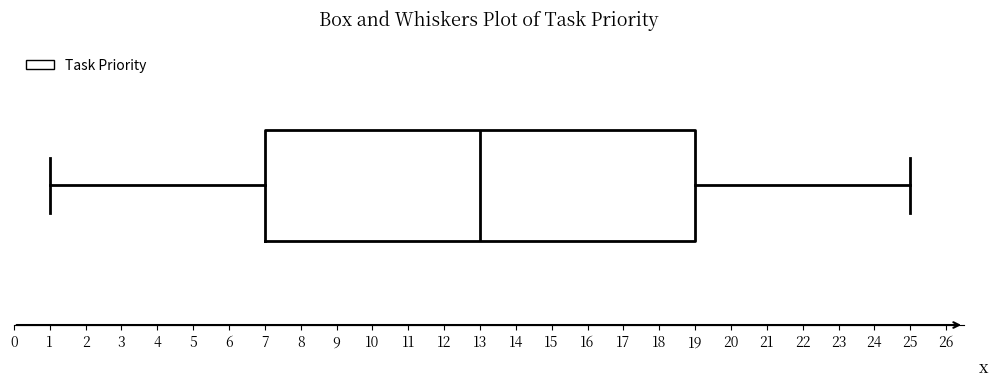

Transcribe this box plot: give where the median line is, the range the box spans, and where the two whiskers end, as read against the x-axis. The values are not printed on the chart, so give them approximately, as read against the axis.

median 13, box 7 to 19, whiskers 1 to 25